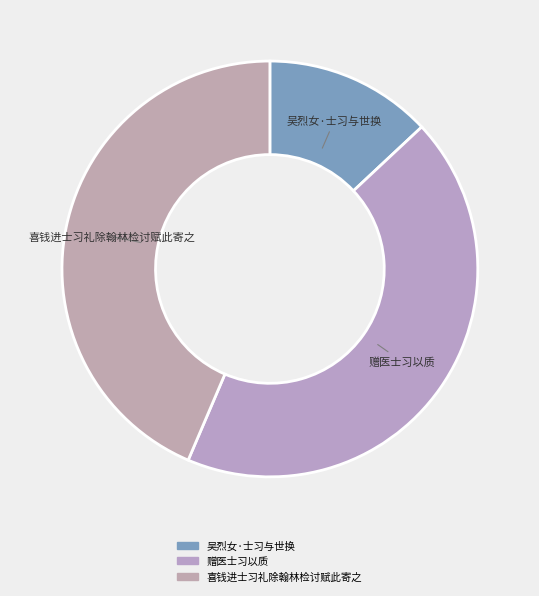

Count the number of slices in the pie.

3